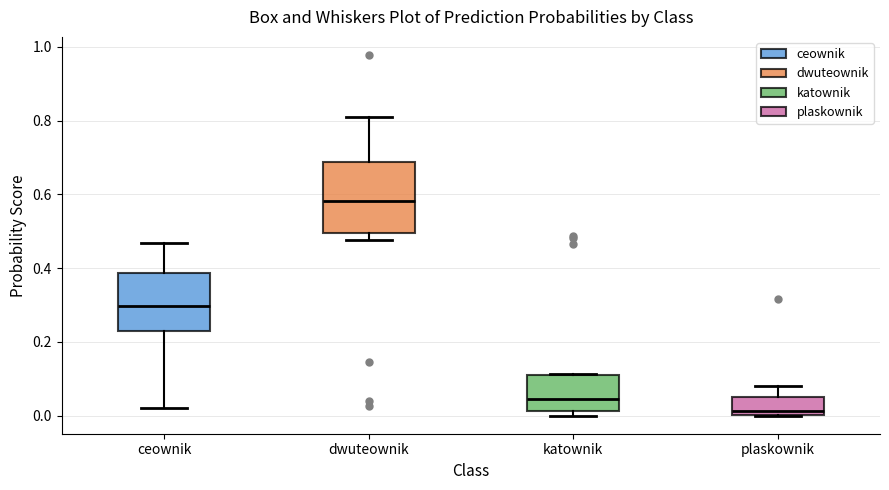

Where does the lower whisker of the box for ceownik end on the y-axis? The values are not printed on the chart, so give them approximately, as read against the axis.

0.02